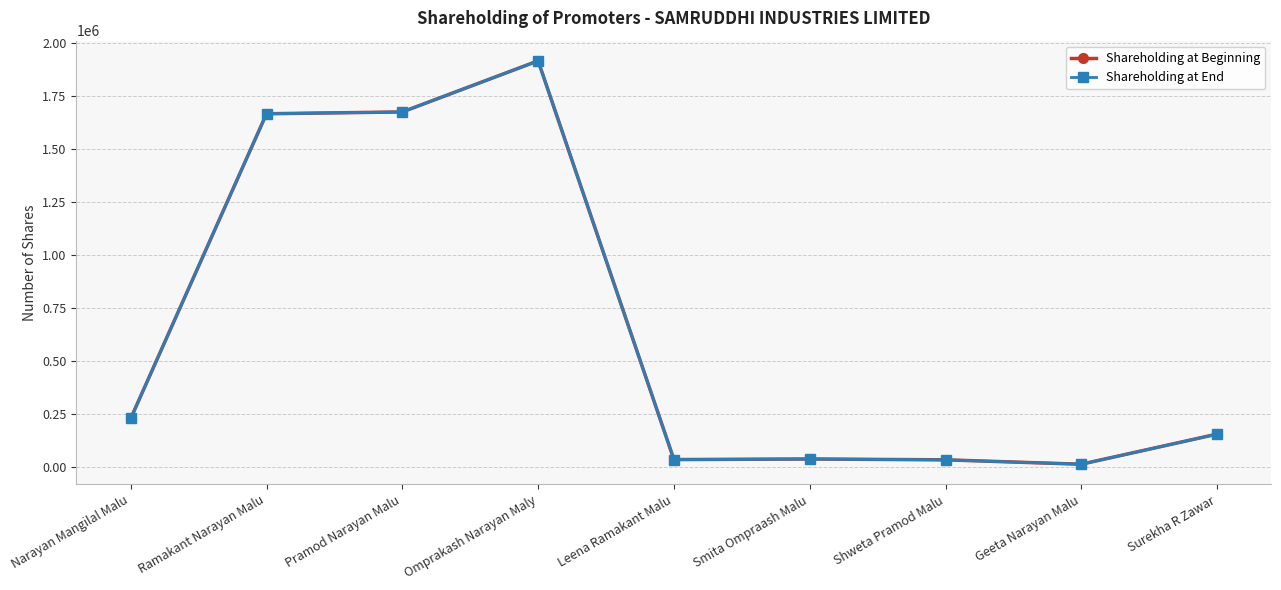

Does the chart have visible grid lines?

Yes